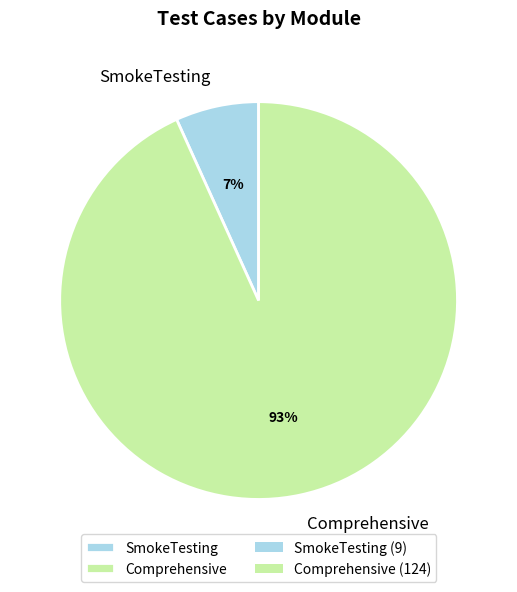

What is the smallest slice in the pie chart?

SmokeTesting